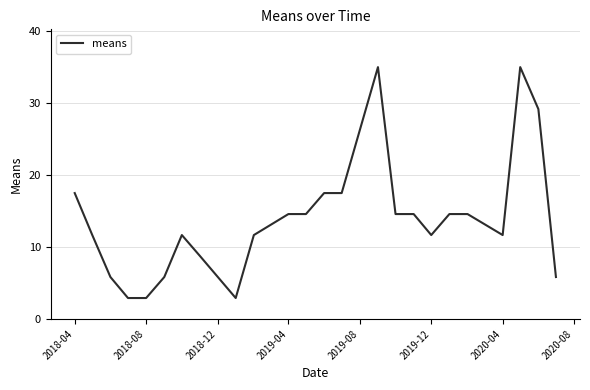

What is the difference between the maximum and minimum values?

32.0